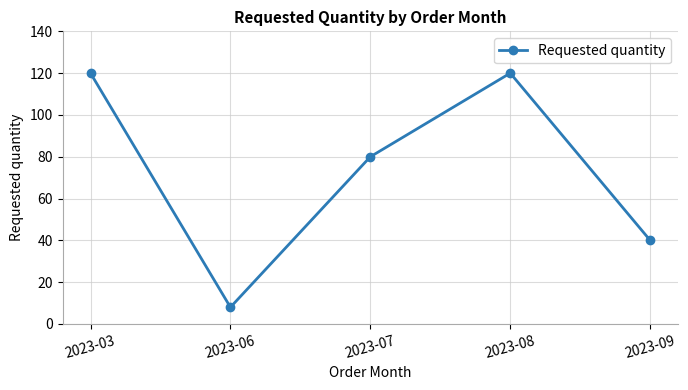

Reading left to right, transcribe all the data shown in this chart.

120	8	80	120	40